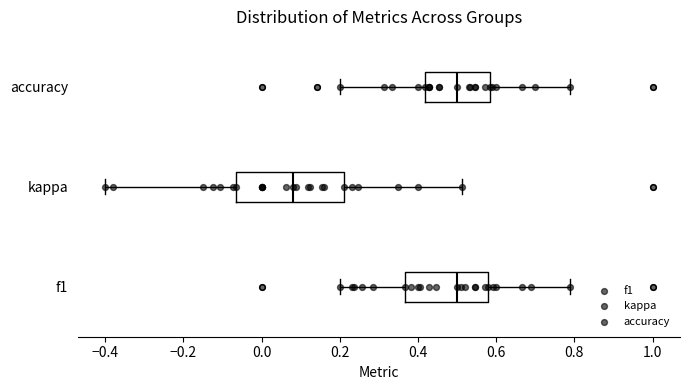

Which box is the widest, from its left edge to its right edge?

kappa